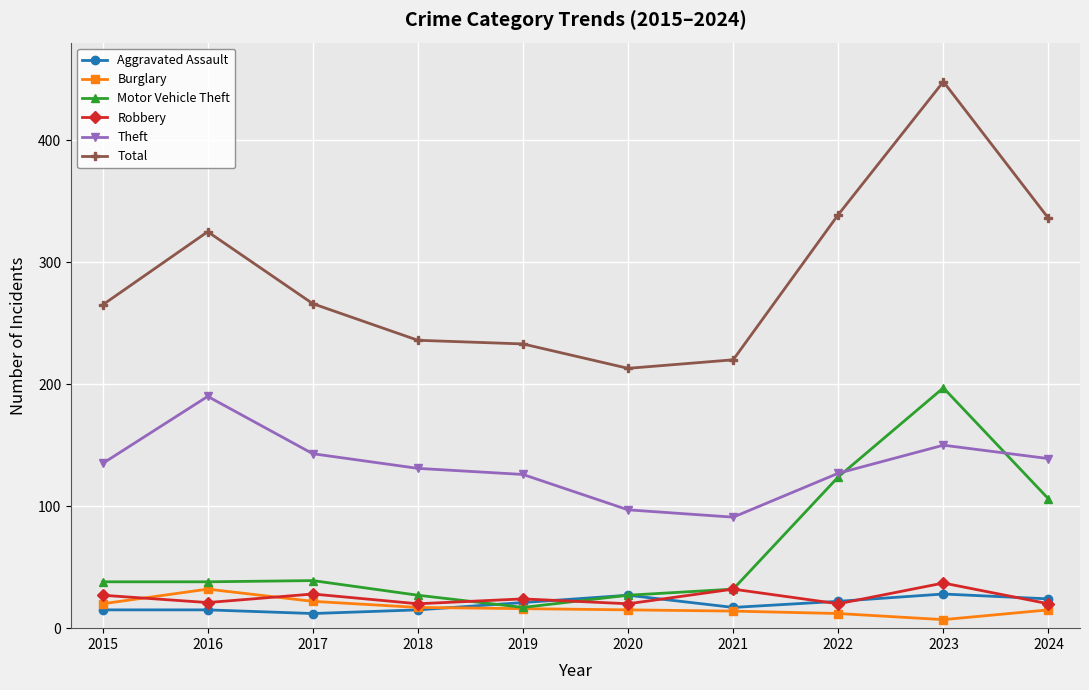

True or false: Burglary and Total intersect in this chart.

False